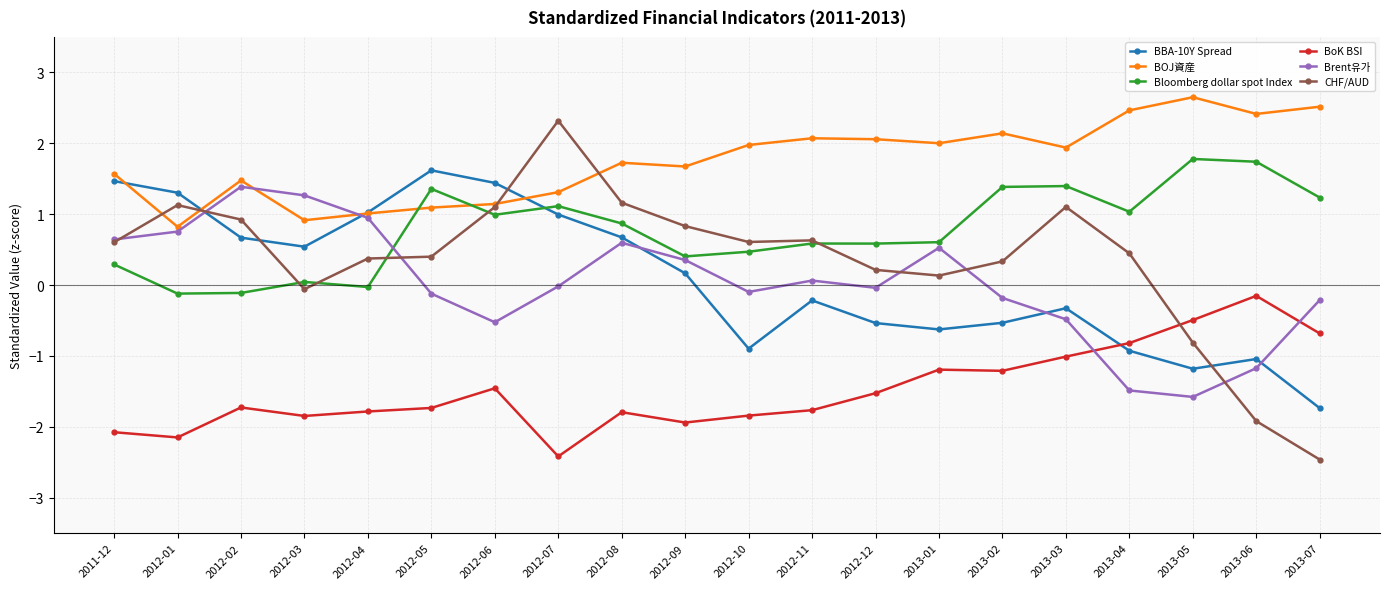

What is the sum of the CHF/AUD values at 2012-02 and 2012-07?

3.2